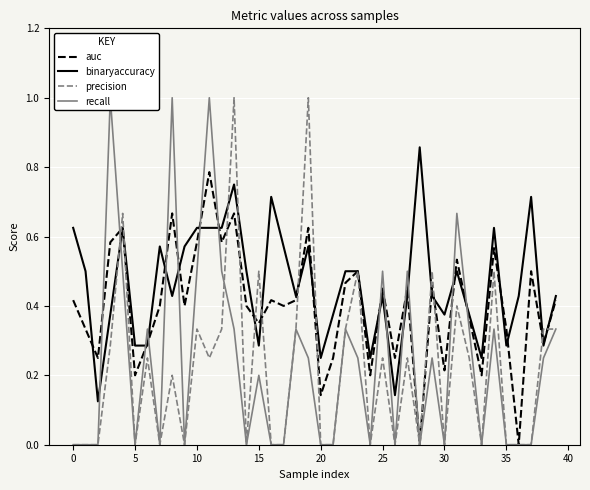

Which series has the largest total across all categories?

binaryaccuracy